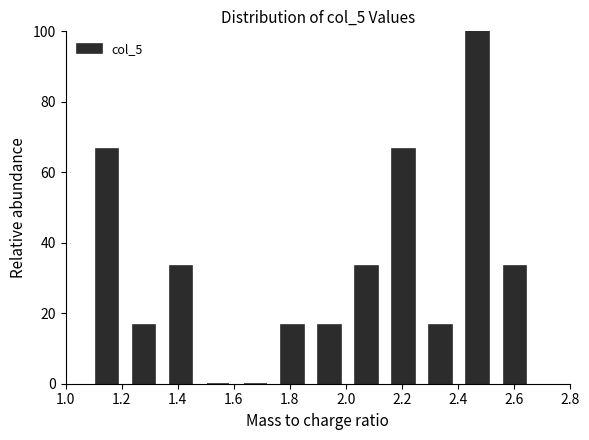

Reading left to right, list every bar in this chart as the range it spans on the x-axis followed by its height. Neither the bar edges nor the heights are printed on the chart, so give them approximately, as read against the axes.

1.08 to 1.22: 66
1.22 to 1.34: 16
1.34 to 1.48: 34
1.48 to 1.62: 0
1.62 to 1.74: 0
1.74 to 1.88: 16
1.88 to 2.00: 16
2.00 to 2.14: 34
2.14 to 2.28: 66
2.28 to 2.40: 16
2.40 to 2.54: 100
2.54 to 2.66: 34